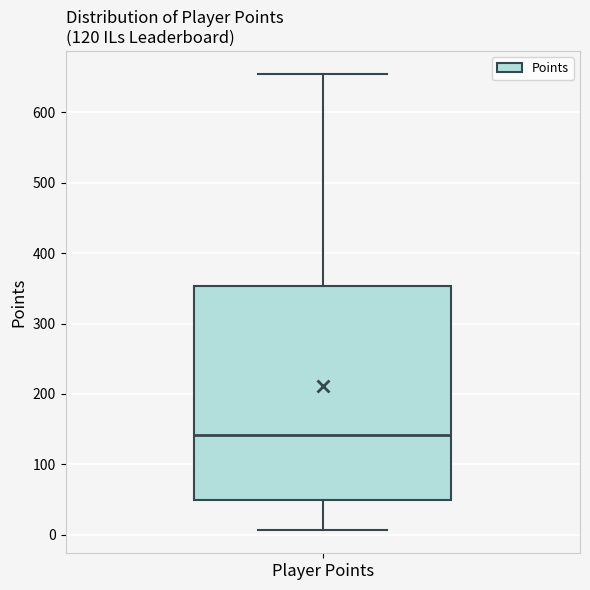

Read this box plot against the y-axis: the position of the median line, the range covered by the box, and the ends of both whiskers. The values are not printed on the chart, so give them approximately, as read against the axis.

median 140, box 50 to 350, whiskers 10 to 660